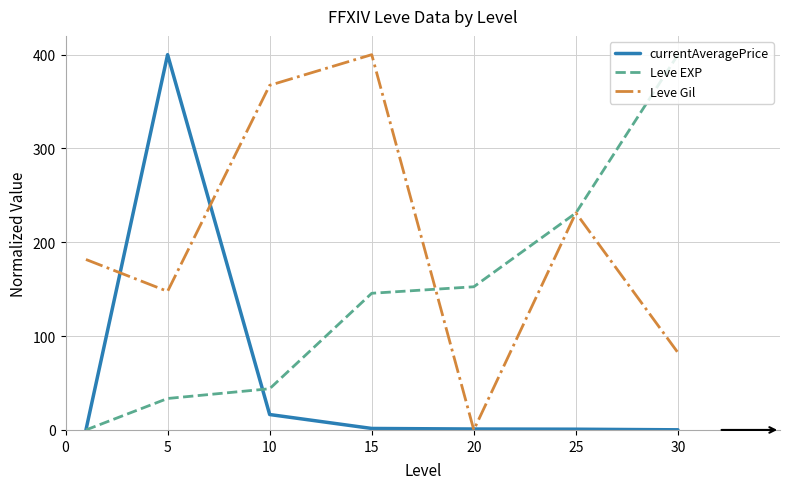

Which series has the largest total across all categories?

Leve Gil